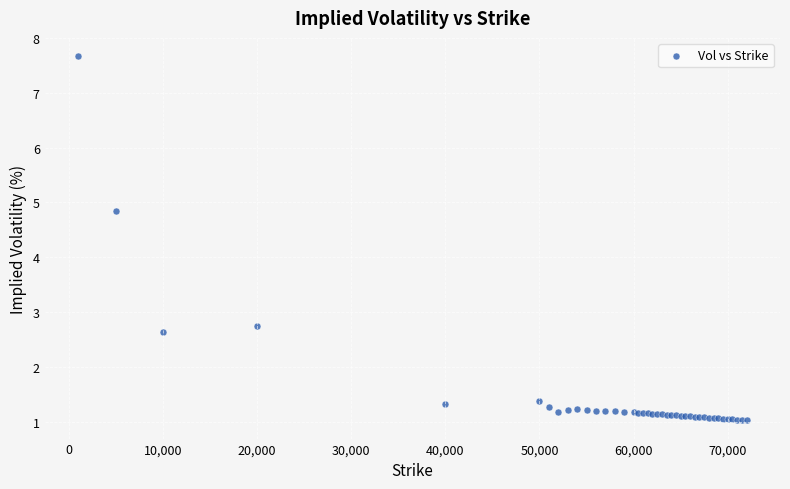

What Y value in the scatter plot is closest to 4?

4.8